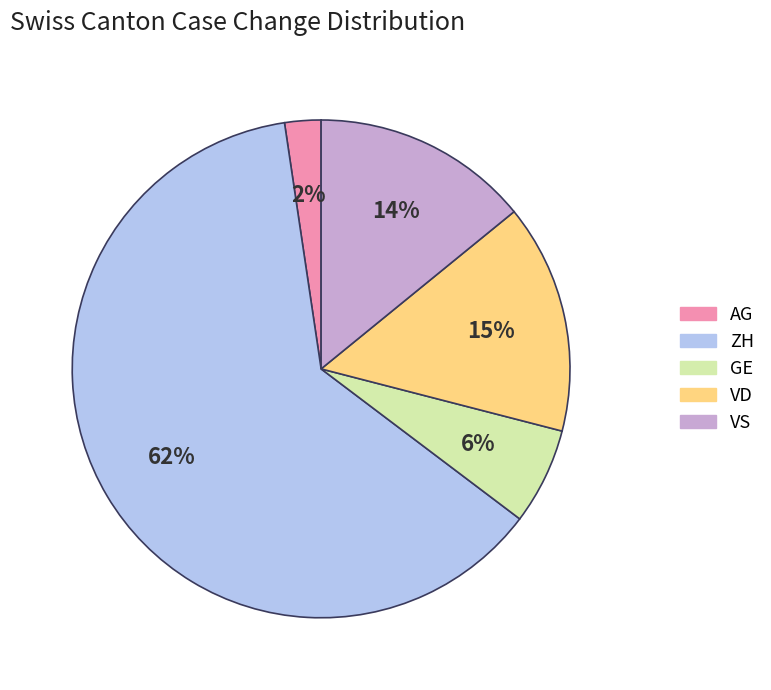

Which slice is the largest?

ZH